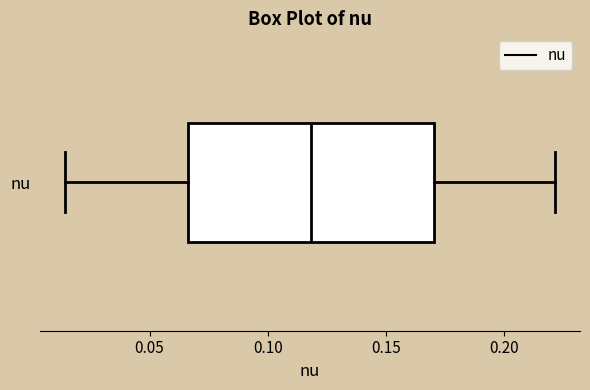

Read this box plot against the x-axis: the position of the median line, the range covered by the box, and the ends of both whiskers. The values are not printed on the chart, so give them approximately, as read against the axis.

median 0.120, box 0.065 to 0.170, whiskers 0.015 to 0.220